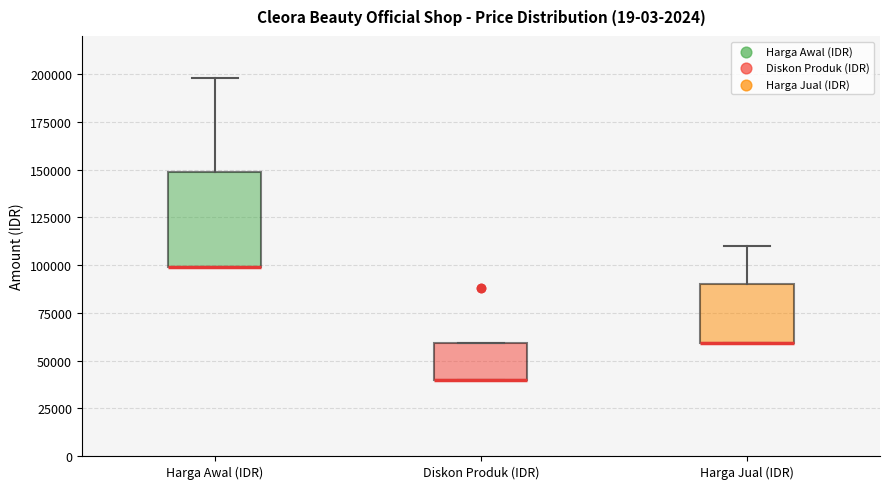

Reading left to right, transcribe this box plot: for each box, give where its median line is, the range the box spans, and where its two whiskers end, as read against the y-axis. The values are not printed on the chart, so give them approximately, as read against the axis.

Harga Awal (IDR): median 100000 (drawn on the box's lower edge), box 100000 to 150000, whiskers 100000 to 200000
Diskon Produk (IDR): median 40000 (drawn on the box's lower edge), box 40000 to 60000, whiskers 40000 to 60000
Harga Jual (IDR): median 60000 (drawn on the box's lower edge), box 60000 to 90000, whiskers 60000 to 110000